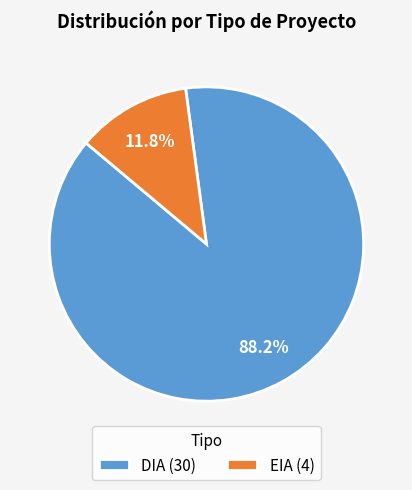

Between EIA (4) and DIA (30), which is larger?

DIA (30)